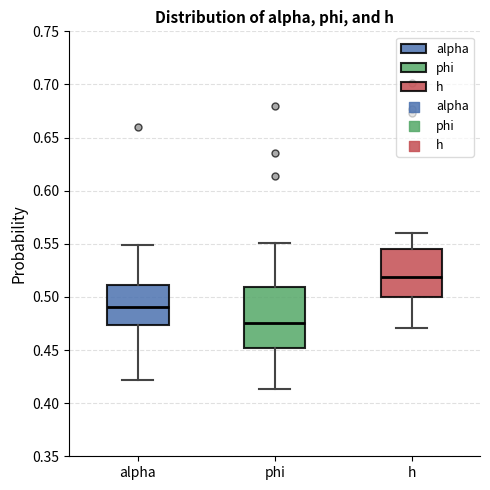

Reading left to right, read every box against the y-axis: the position of its median line, the range the box covers, and the ends of its whiskers. The values are not printed on the chart, so give them approximately, as read against the axis.

alpha: median 0.490, box 0.475 to 0.510, whiskers 0.420 to 0.550
phi: median 0.475, box 0.450 to 0.510, whiskers 0.415 to 0.550
h: median 0.520, box 0.500 to 0.545, whiskers 0.470 to 0.560